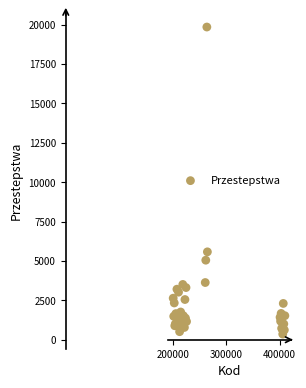

What Y value in the scatter plot is closest to 10102?

5578